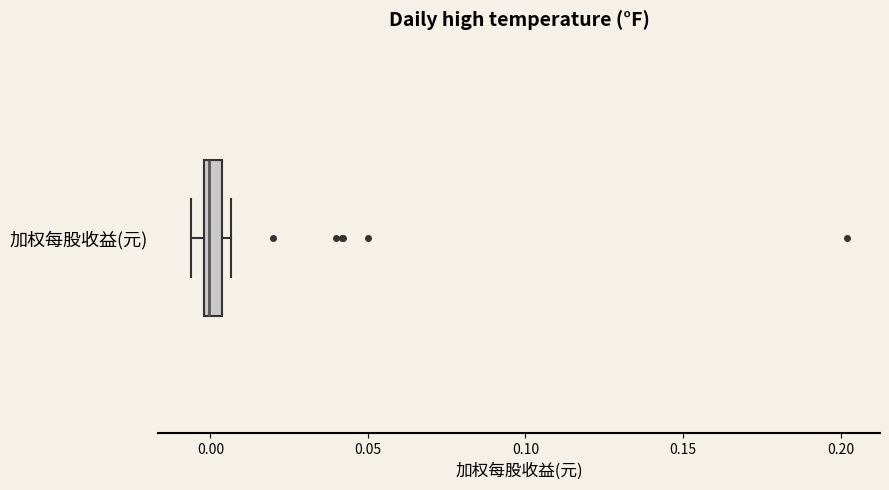

Where is the left edge of the box for 加权每股收益(元) on the x-axis? The values are not printed on the chart, so give them approximately, as read against the axis.

0.000